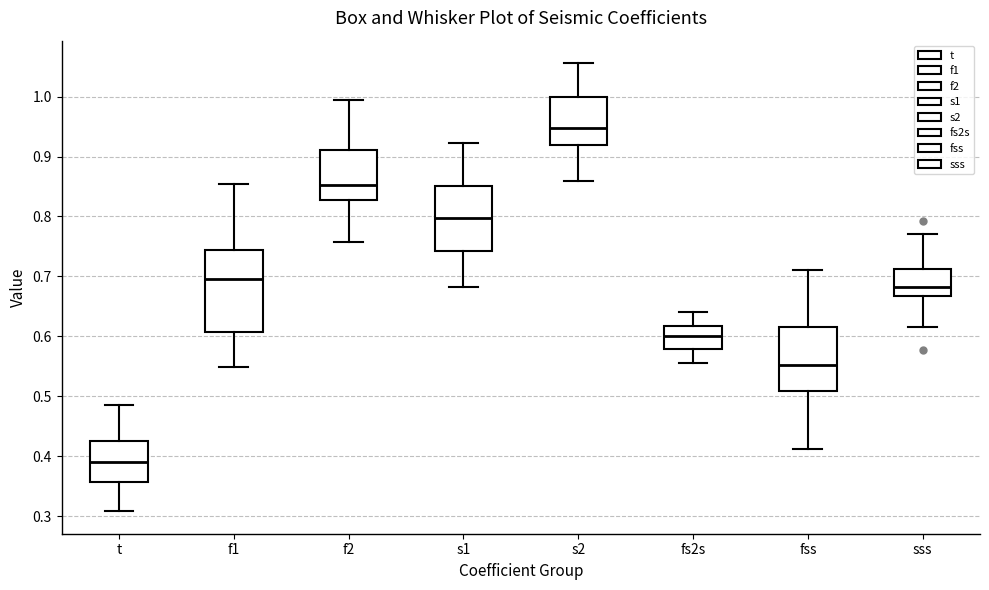

Reading left to right, read every box against the y-axis: the position of its median line, the range the box covers, and the ends of its whiskers. The values are not printed on the chart, so give them approximately, as read against the axis.

t: median 0.39, box 0.36 to 0.43, whiskers 0.31 to 0.49
f1: median 0.70, box 0.61 to 0.74, whiskers 0.55 to 0.86
f2: median 0.85, box 0.83 to 0.91, whiskers 0.76 to 1.00
s1: median 0.80, box 0.74 to 0.85, whiskers 0.68 to 0.92
s2: median 0.95, box 0.92 to 1.00, whiskers 0.86 to 1.06
fs2s: median 0.60, box 0.58 to 0.62, whiskers 0.56 to 0.64
fss: median 0.55, box 0.51 to 0.62, whiskers 0.41 to 0.71
sss: median 0.68, box 0.67 to 0.71, whiskers 0.62 to 0.77